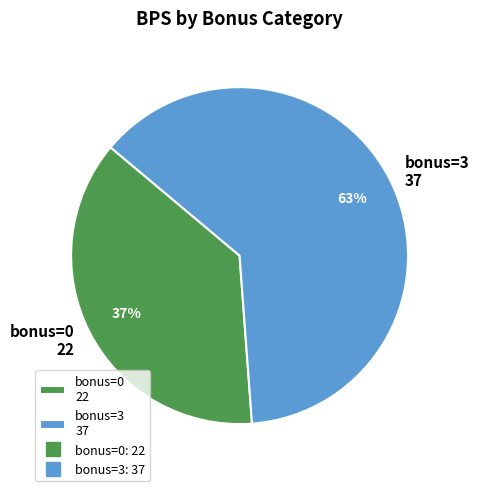

The bonus=3 slice represents 63% of the pie. True or false?

True